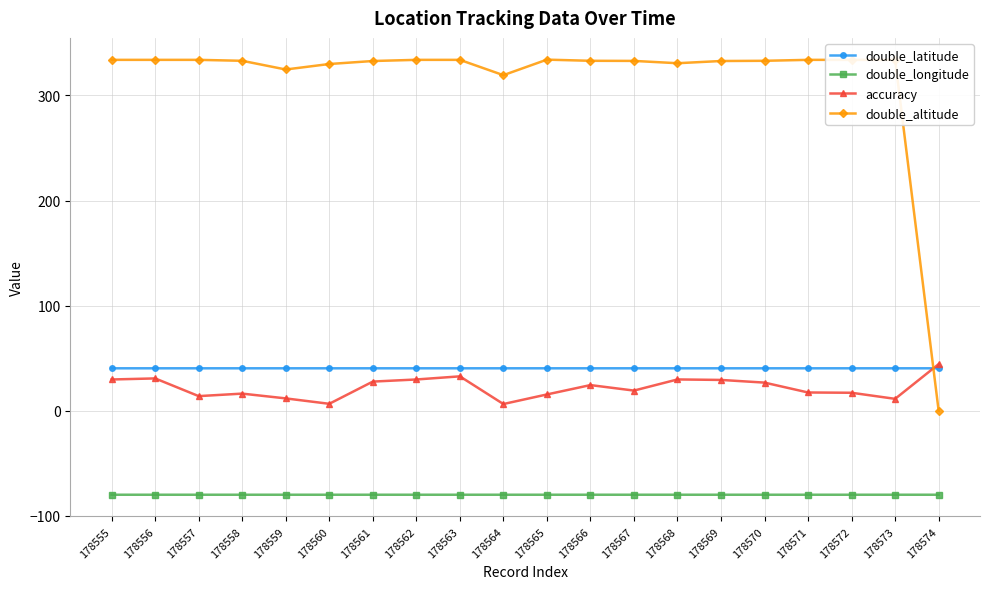

What is the maximum value for double_latitude?

40.4